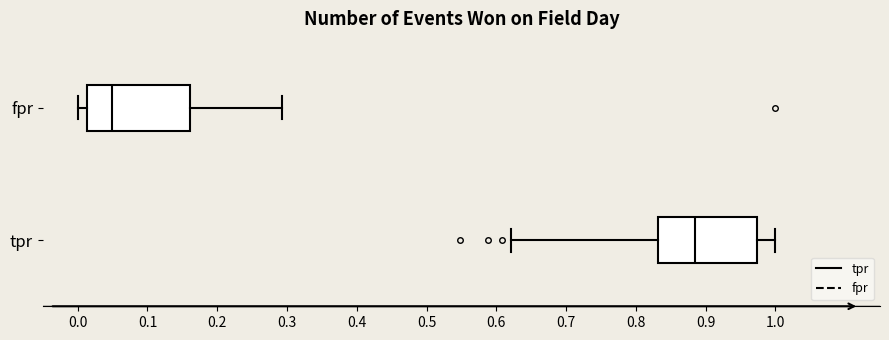

Where is the left edge of the box for fpr on the x-axis? The values are not printed on the chart, so give them approximately, as read against the axis.

0.01